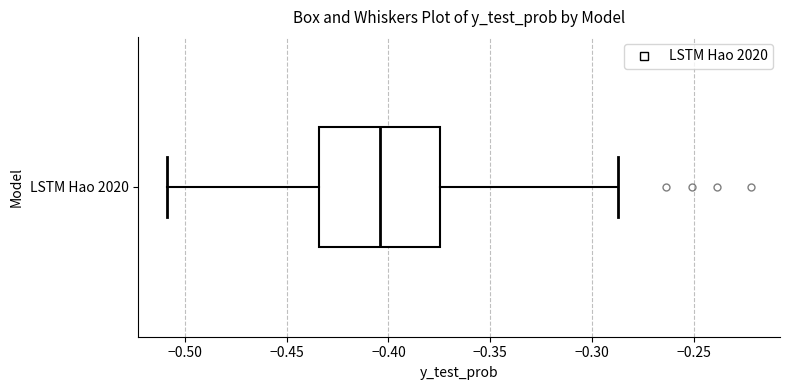

Read this box plot against the x-axis: the position of the median line, the range covered by the box, and the ends of both whiskers. The values are not printed on the chart, so give them approximately, as read against the axis.

median -0.405, box -0.435 to -0.375, whiskers -0.510 to -0.285